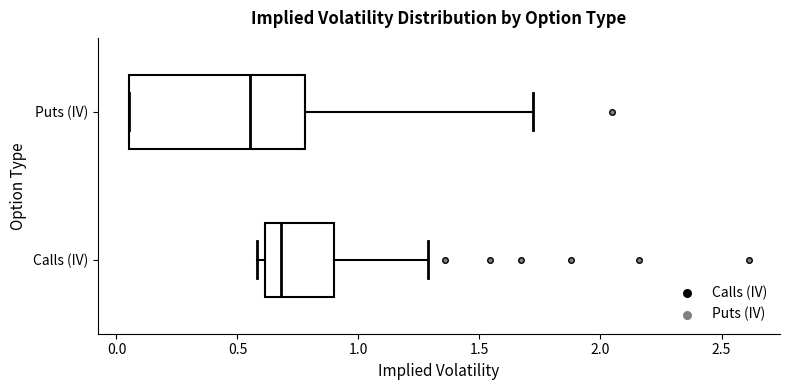

Which box is the widest, from its left edge to its right edge?

Puts (IV)